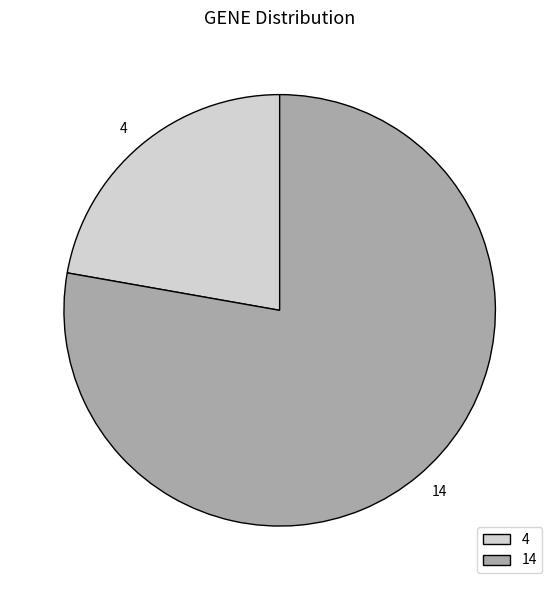

How many slices are in this pie chart?

2